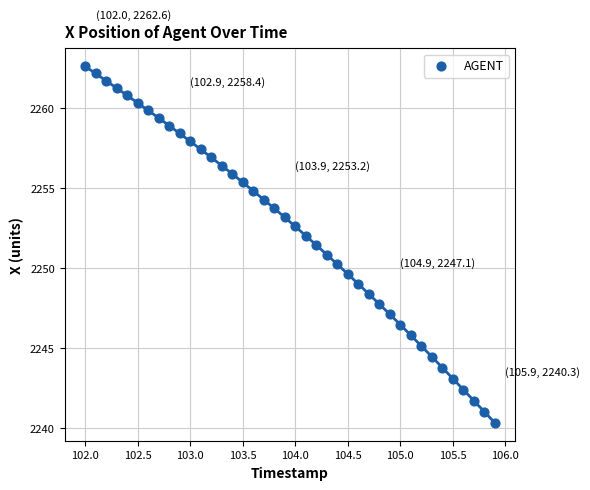

What is the range of Y values (max minus min)?

22.3